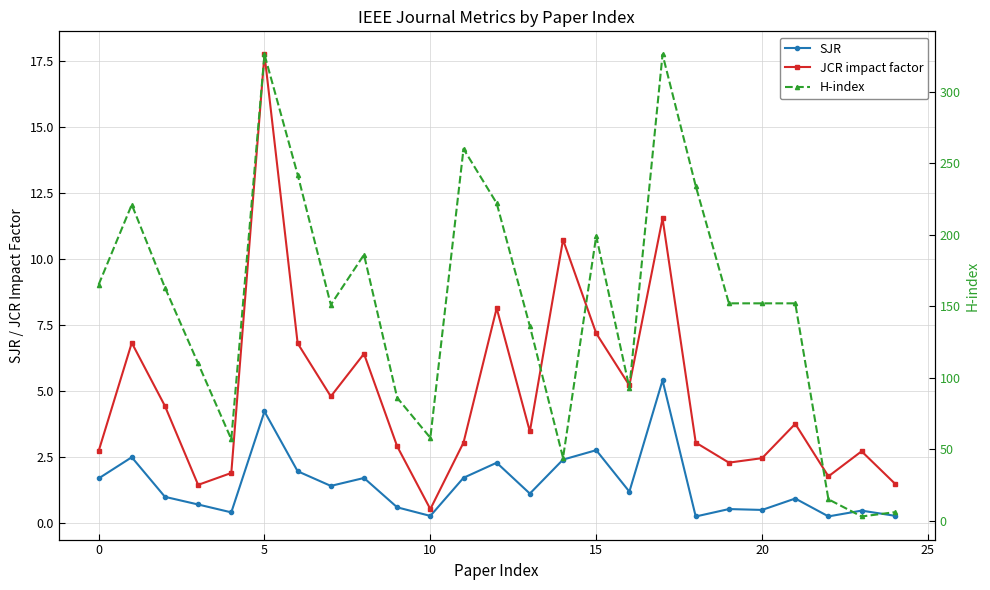

In JCR impact factor, how many points are lower than both neighbors (excluding endpoints)?

7